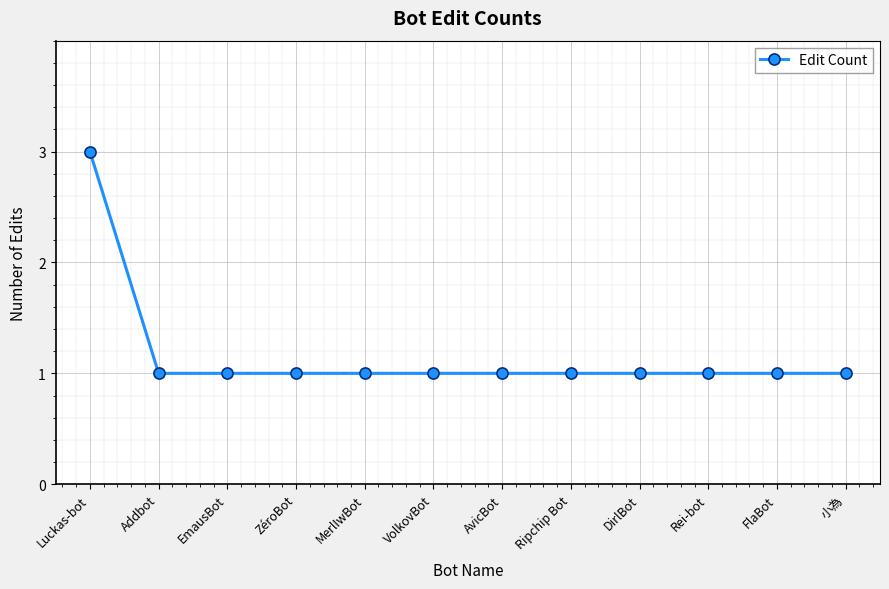

What is the sum of all values?

14